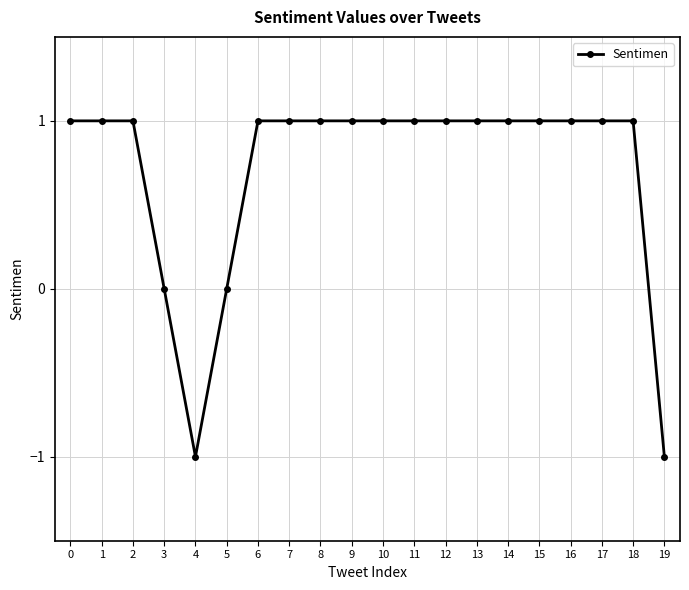

Approximately how many times larger is the value at 0 compared to 15?

1.0